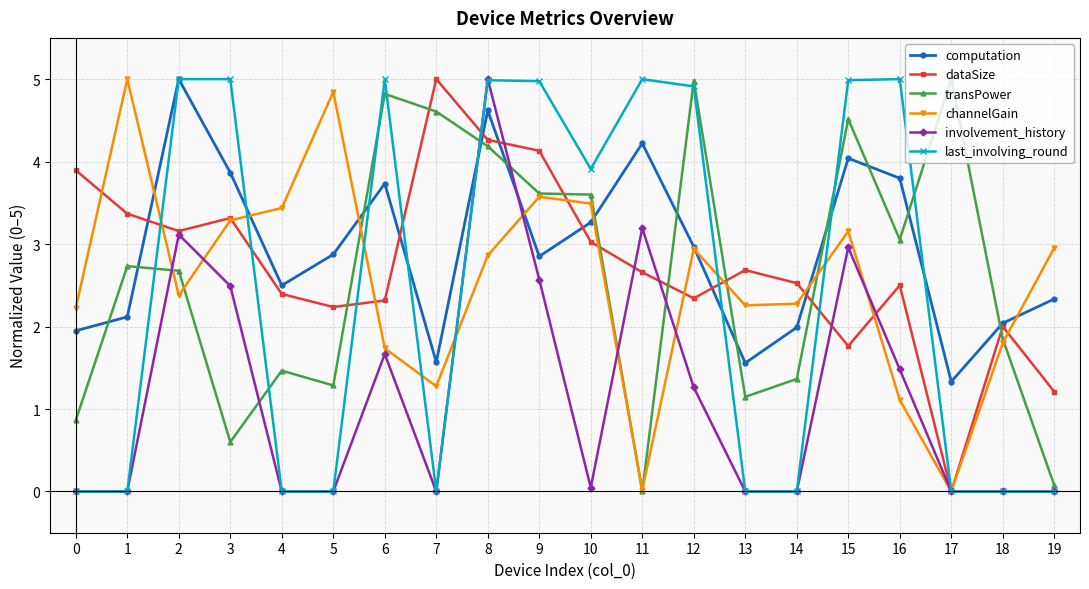

Where is the first local minimum for channelGain?

2